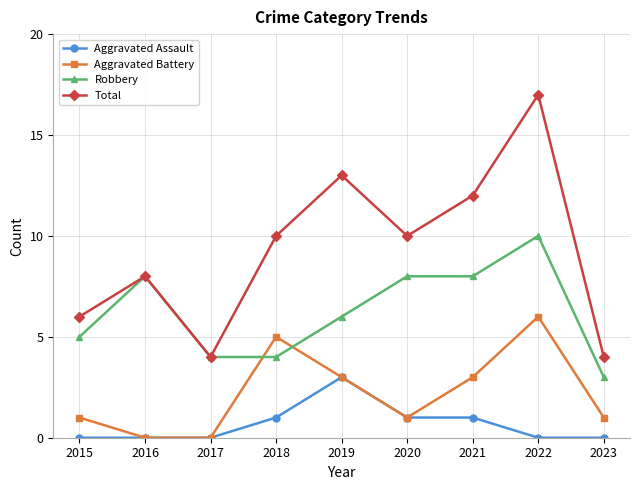

What is the value of the Robbery point at the 2nd from the left?

8